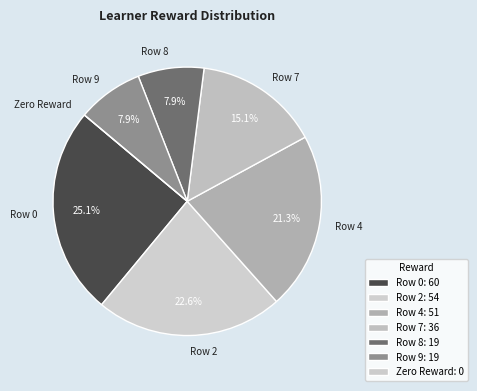

What is the total percentage of Row 2 and Row 4?

43.9%